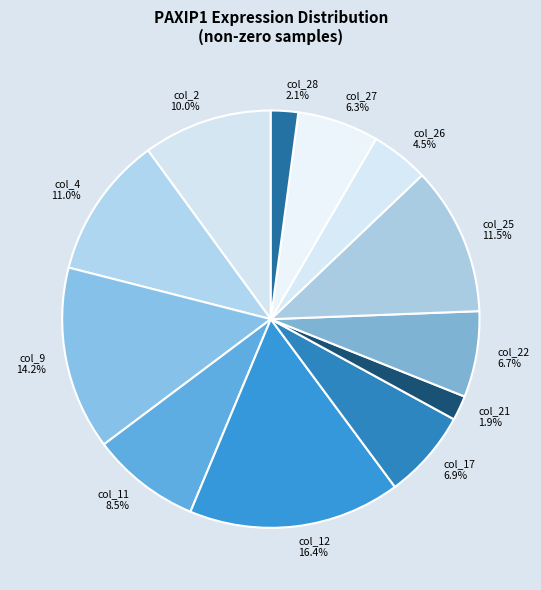

Does col_2 account for over 50% of the chart?

No